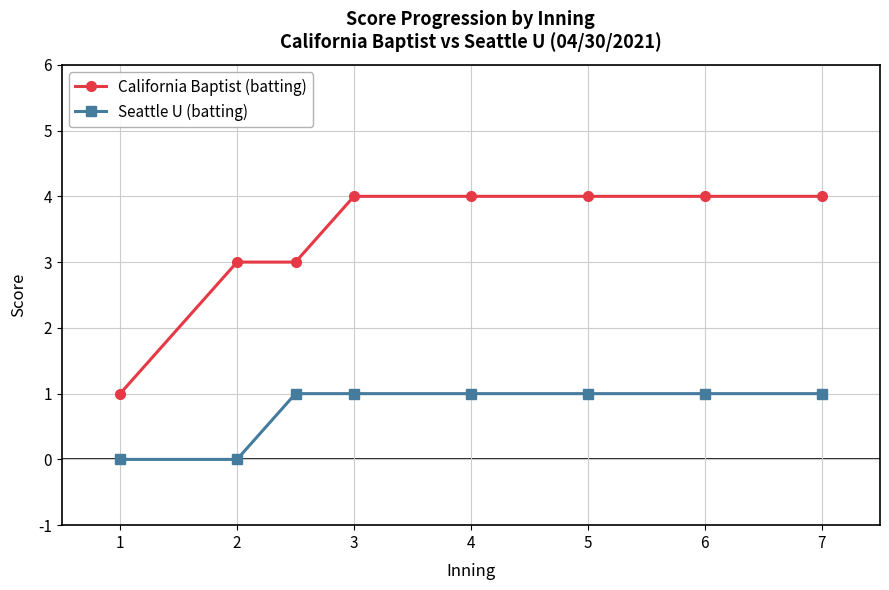

What is the value of the Seattle U (batting) point at the 3rd from the left?

1